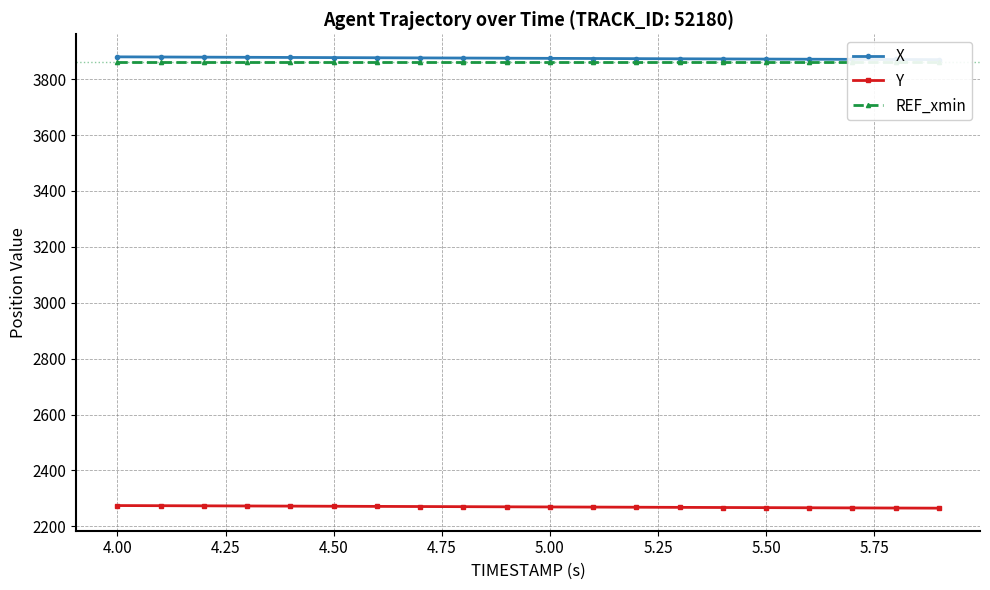

What is the lowest value of the Y series?

2265.1